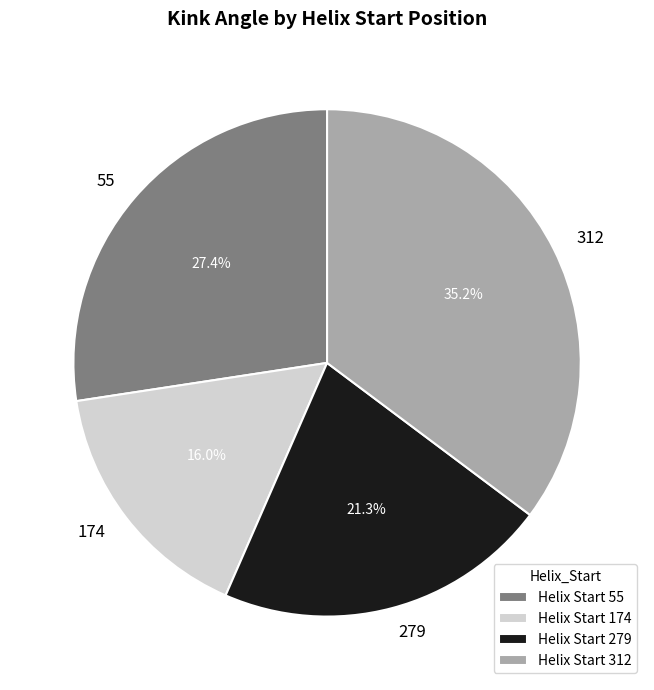

How many segments does this pie chart have?

4